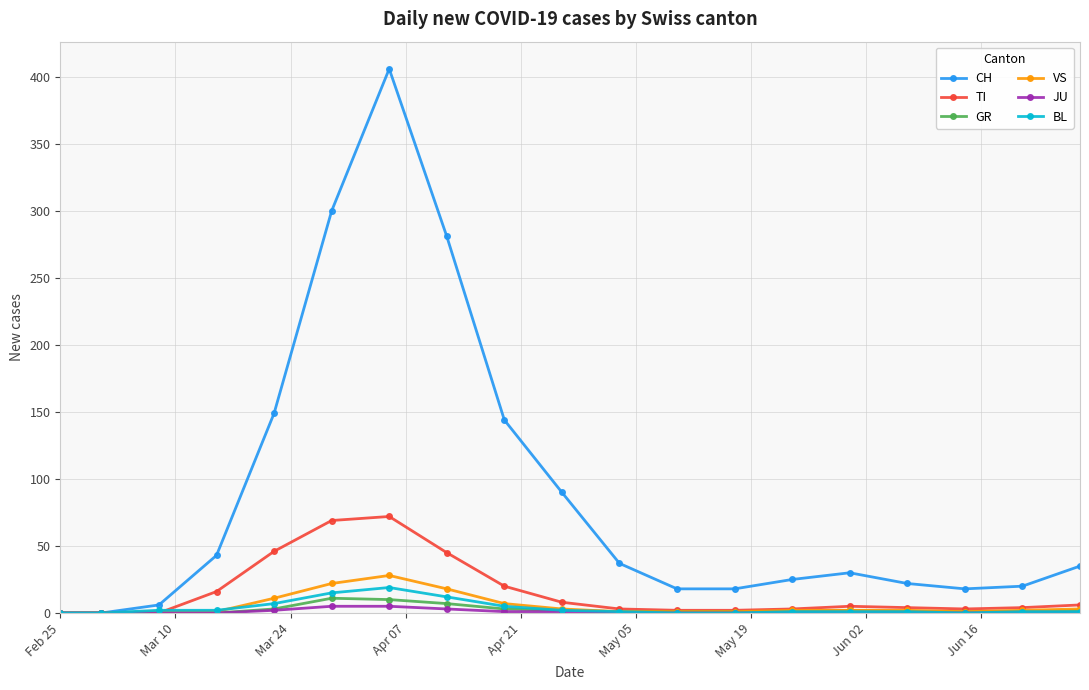

Which series has the largest range (max minus min)?

CH